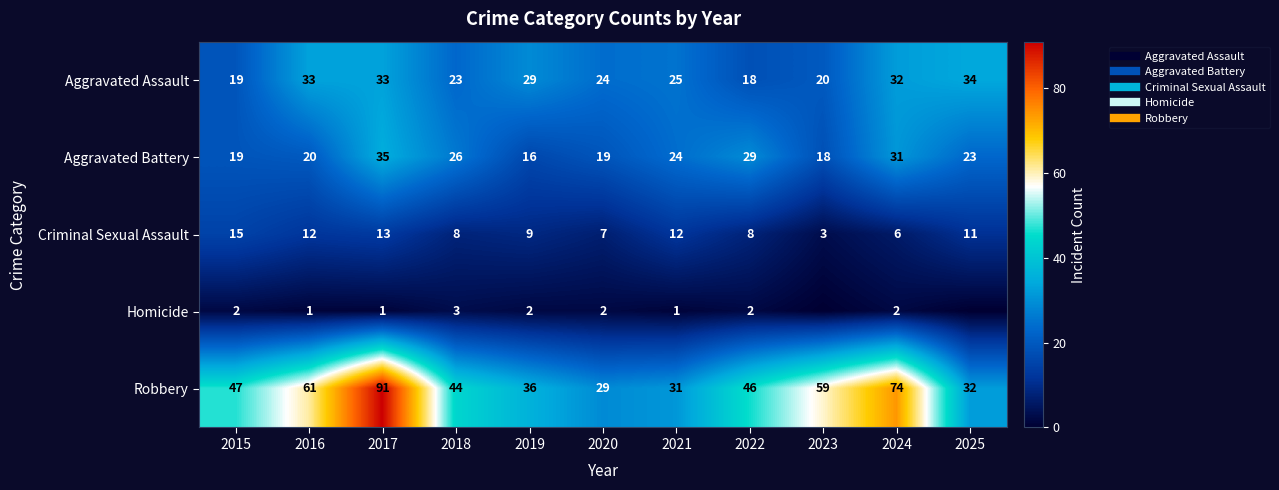

List the labels in order of Aggravated Assault value, smallest first.

2022, 2015, 2023, 2018, 2020, 2021, 2019, 2024, 2016, 2017, 2025